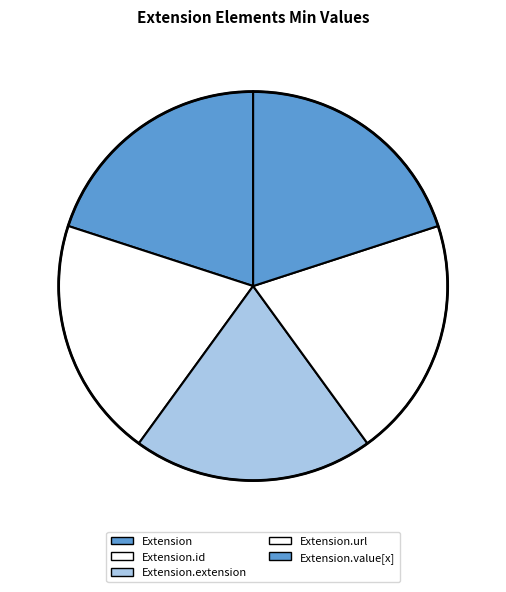

How many segments does this pie chart have?

5